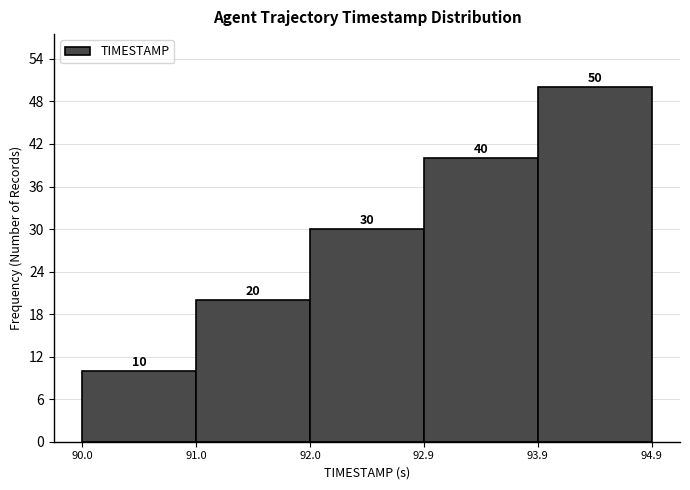

Reading left to right, transcribe this chart: for each bar, give the range it covers on the x-axis and its height.

90.0 to 91.0: 10
91.0 to 92.0: 20
92.0 to 92.9: 30
92.9 to 93.9: 40
93.9 to 94.9: 50